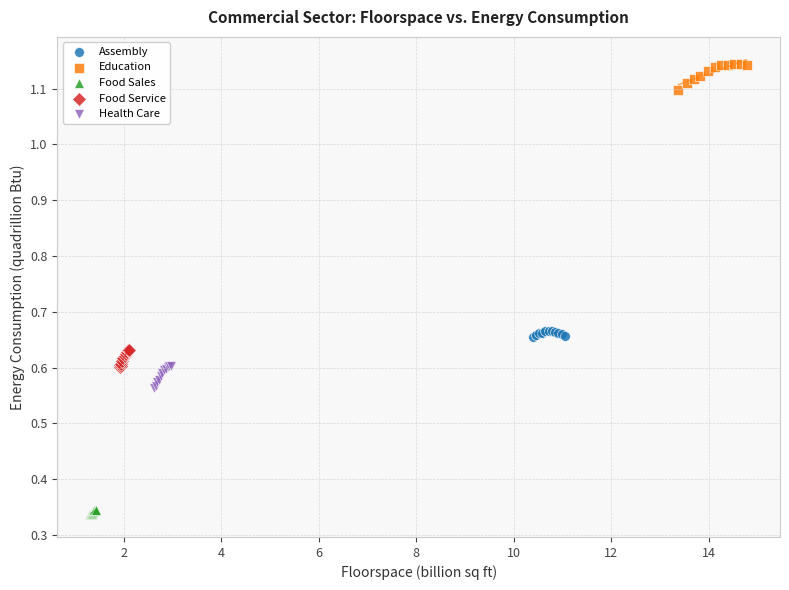

Which series contains the highest Y value?

Education